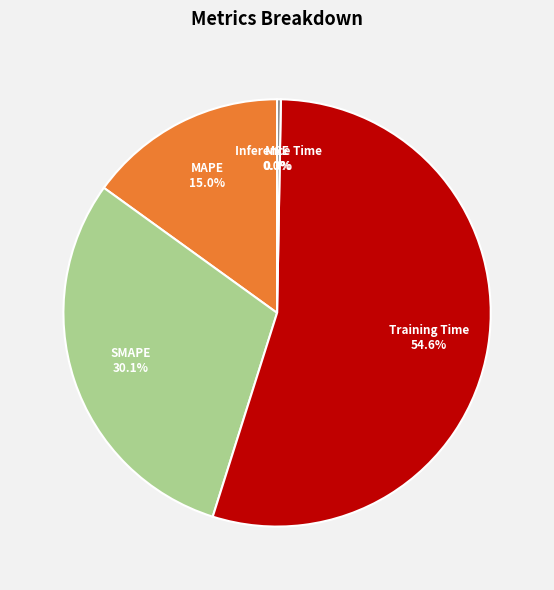

What percentage do SMAPE and Inference Time together represent?

30.4%